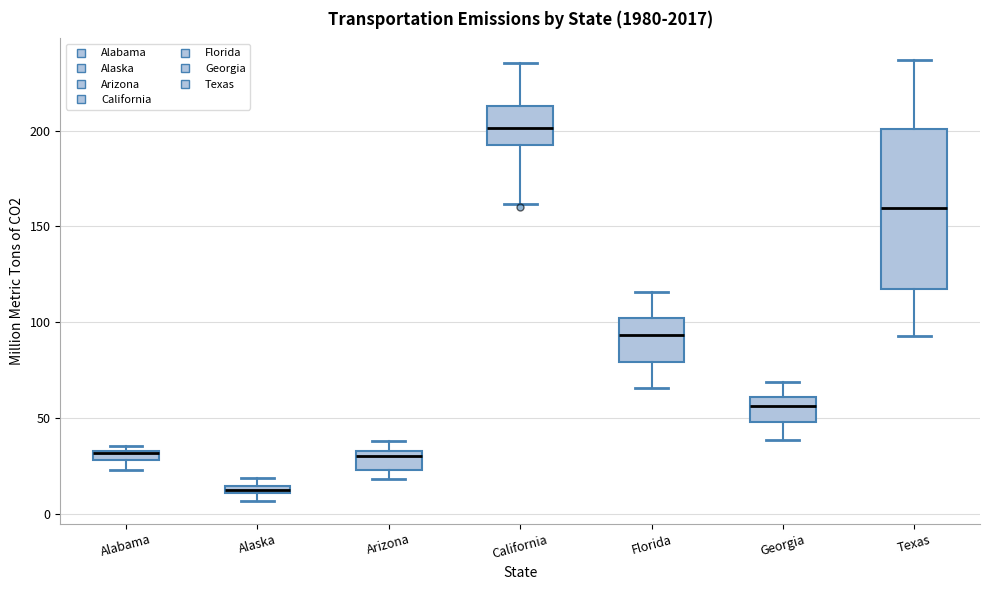

Comparing the boxes themselves (not the whiskers), which one is the tallest?

Texas